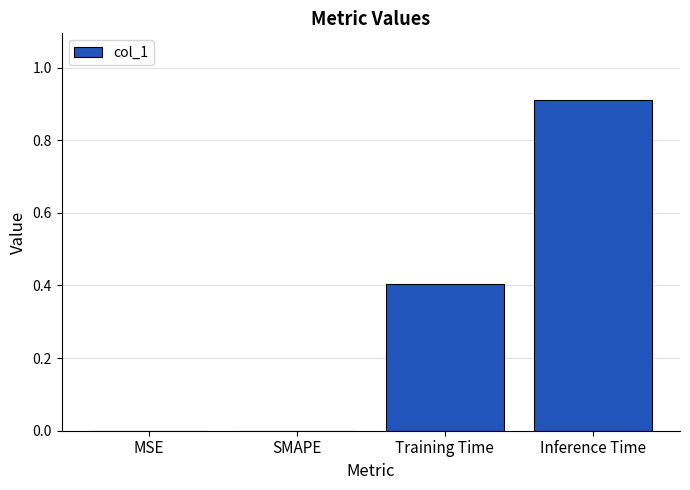

Which label corresponds to the largest value in the chart?

Inference Time